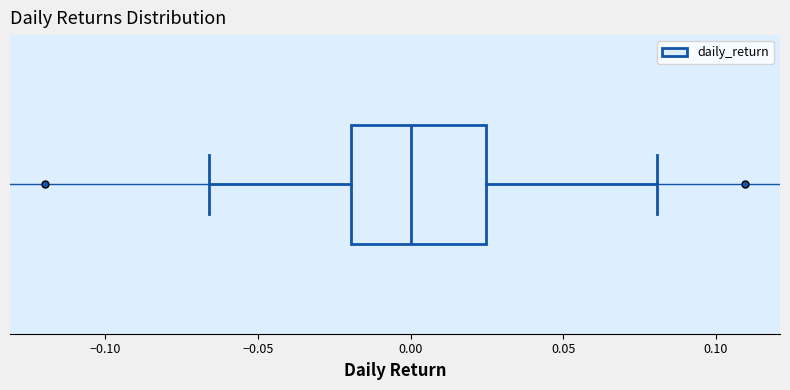

Read this box plot against the x-axis: the position of the median line, the range covered by the box, and the ends of both whiskers. The values are not printed on the chart, so give them approximately, as read against the axis.

median 0.000, box -0.020 to 0.025, whiskers -0.065 to 0.080